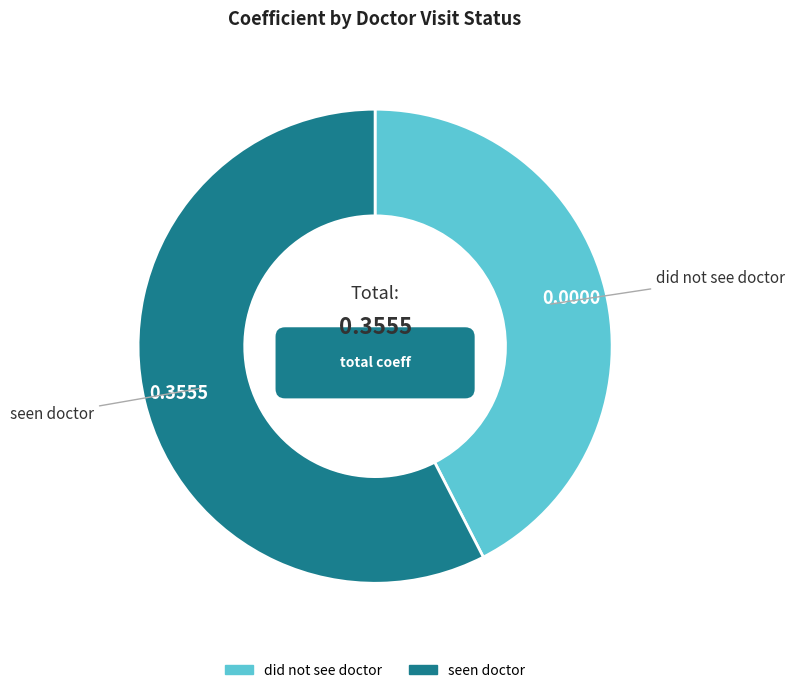

To the nearest percent, what is the difference between the did not see doctor and seen doctor slice percentages?

100%